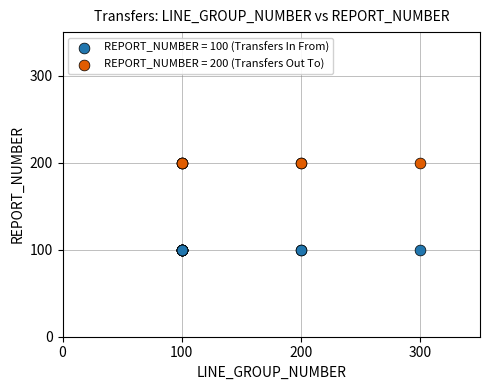

Which series reaches the minimum Y coordinate?

REPORT_NUMBER = 100 (Transfers In From)